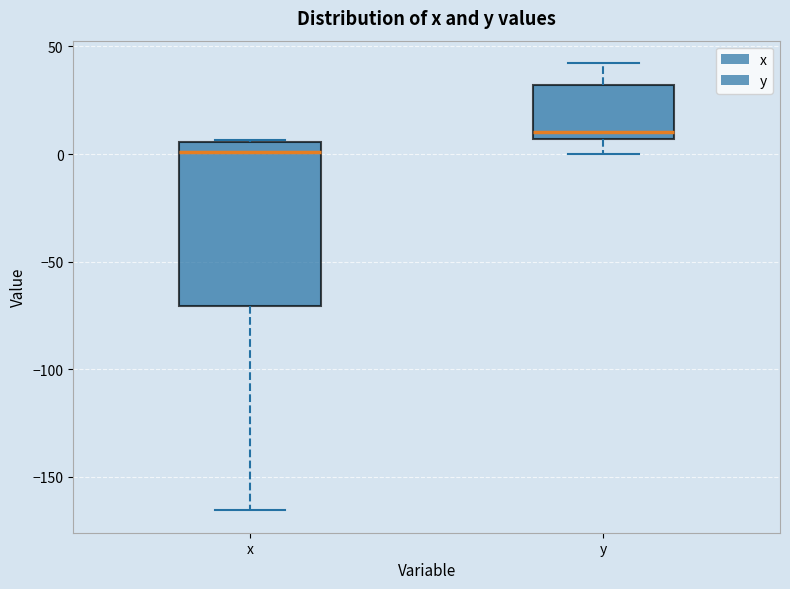

Reading left to right, transcribe this box plot: for each box, give where its median line is, the range the box spans, and where its two whiskers end, as read against the y-axis. The values are not printed on the chart, so give them approximately, as read against the axis.

x: median 0, box -70 to 5, whiskers -165 to 5
y: median 10, box 5 to 30, whiskers 0 to 40